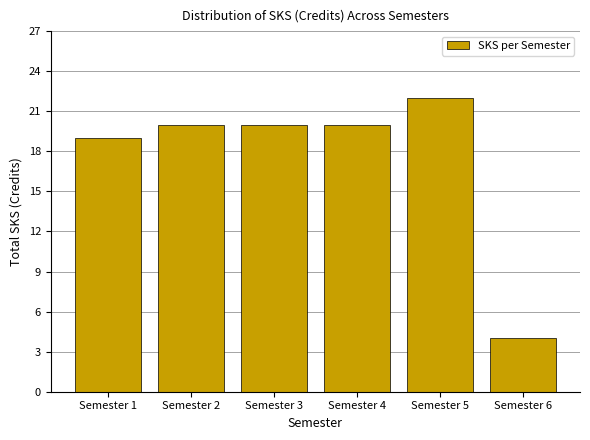

Reading left to right, what are all the values shown in this chart?

Semester 1=19	Semester 2=20	Semester 3=20	Semester 4=20	Semester 5=22	Semester 6=4